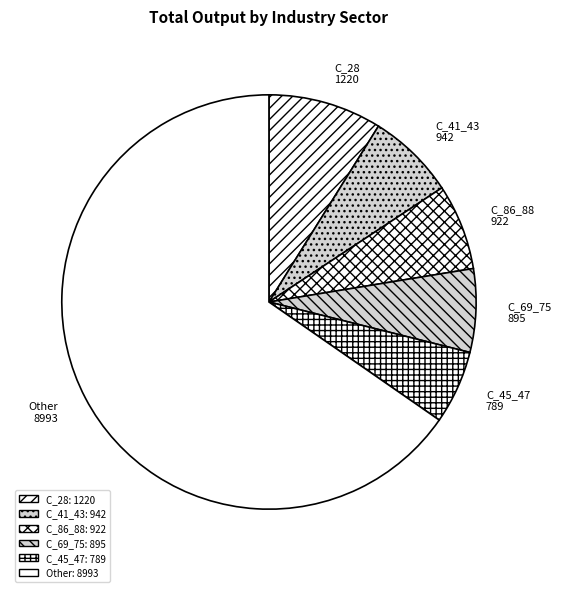

The C_41_43 slice represents 7% of the pie. True or false?

True